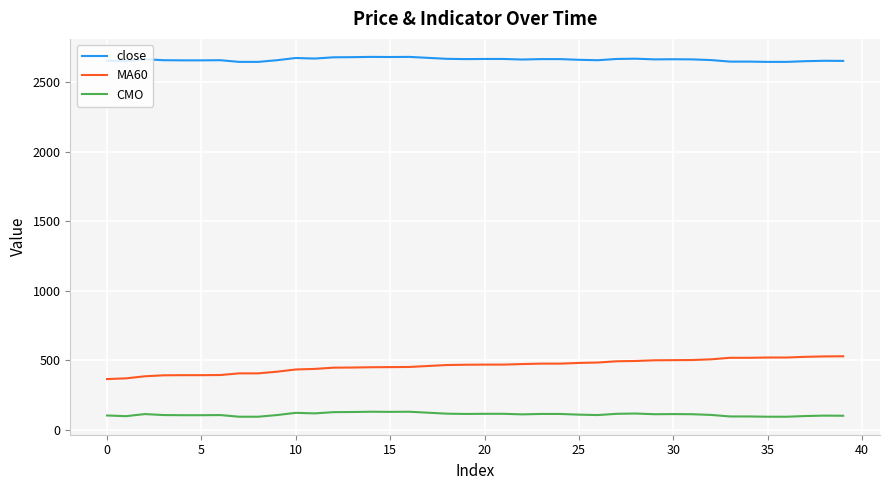

Rank the series by their maximum value, from highest to lowest.

close, MA60, CMO